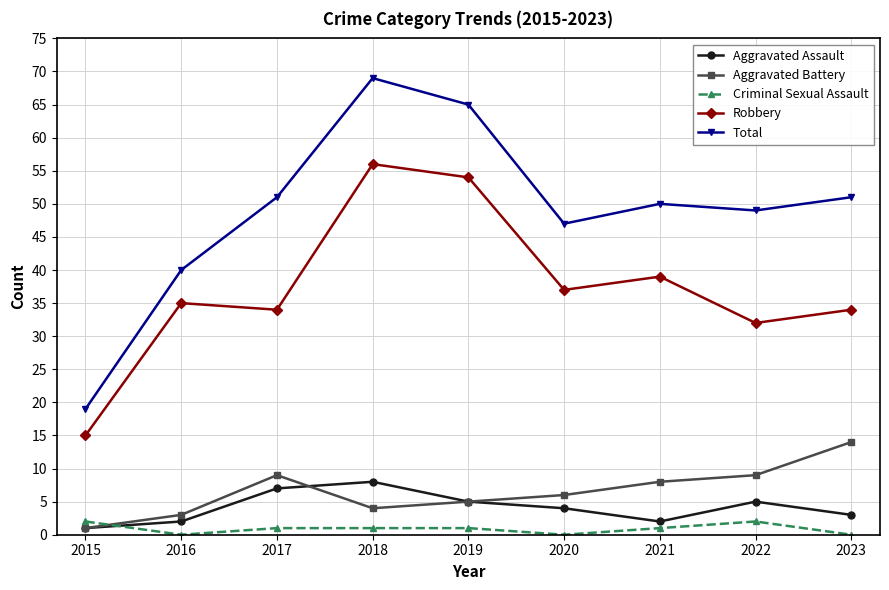

At which category does Aggravated Assault reach its first local peak?

2018